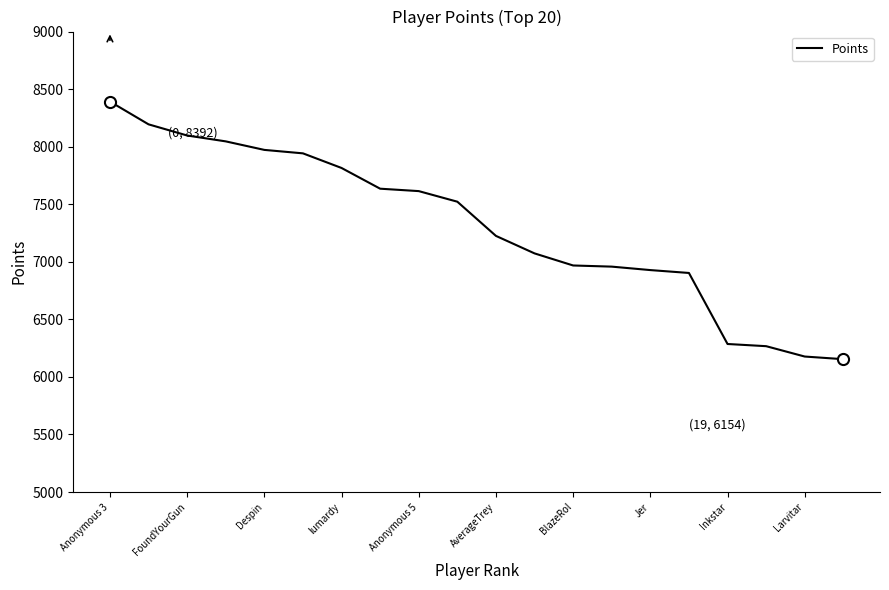

What is the difference between the maximum and minimum values?

2238